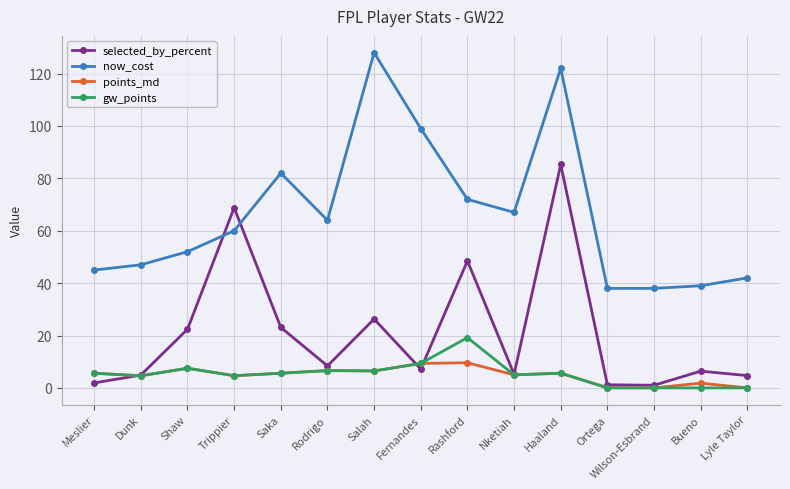

What is the difference between the now_cost values at Bueno and Rashford?

33.0